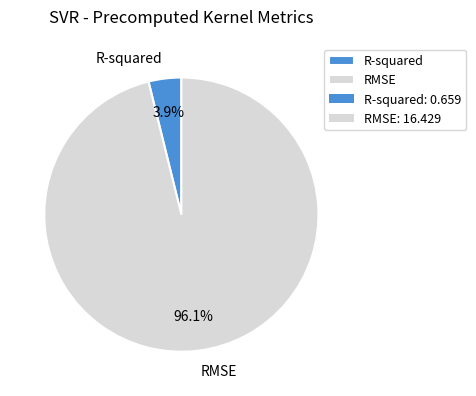

Which slice is the largest?

RMSE